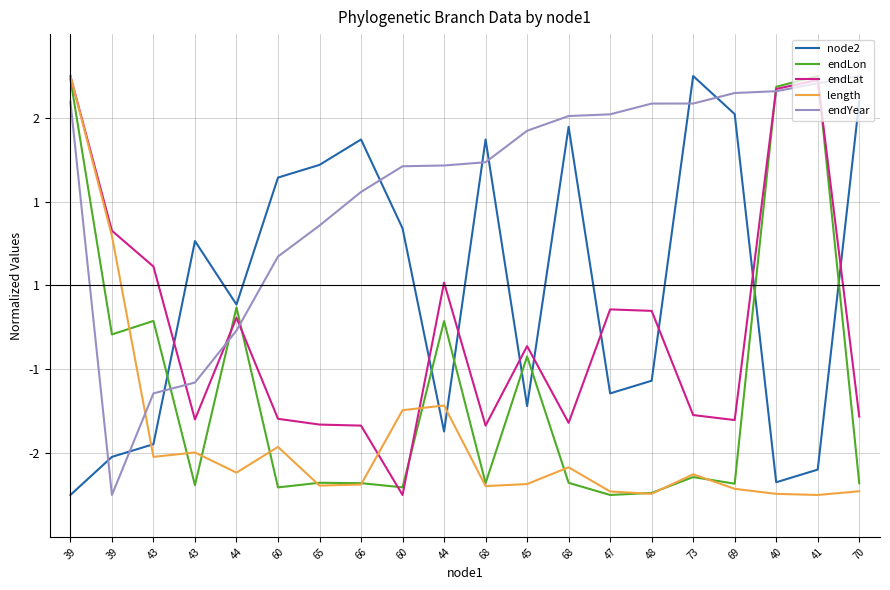

Does the chart have visible grid lines?

Yes